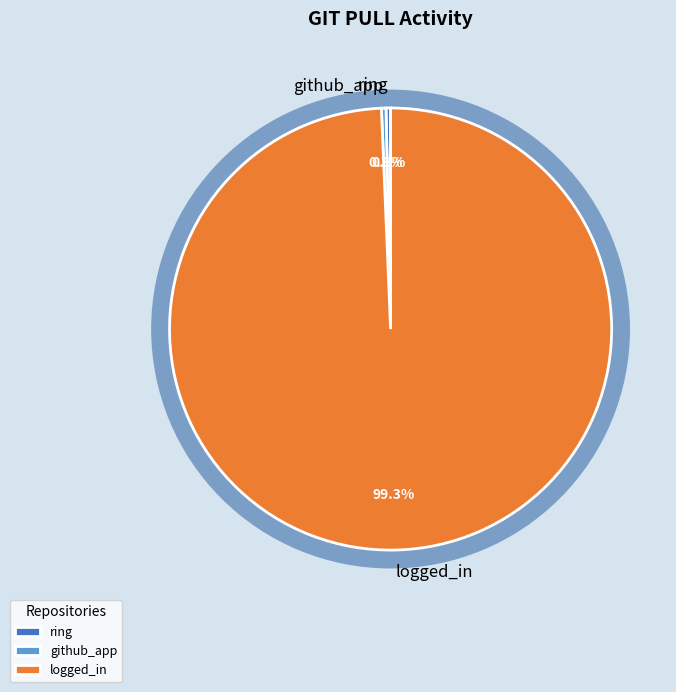

To the nearest percent, what is the combined percentage of ring and github_app?

1%